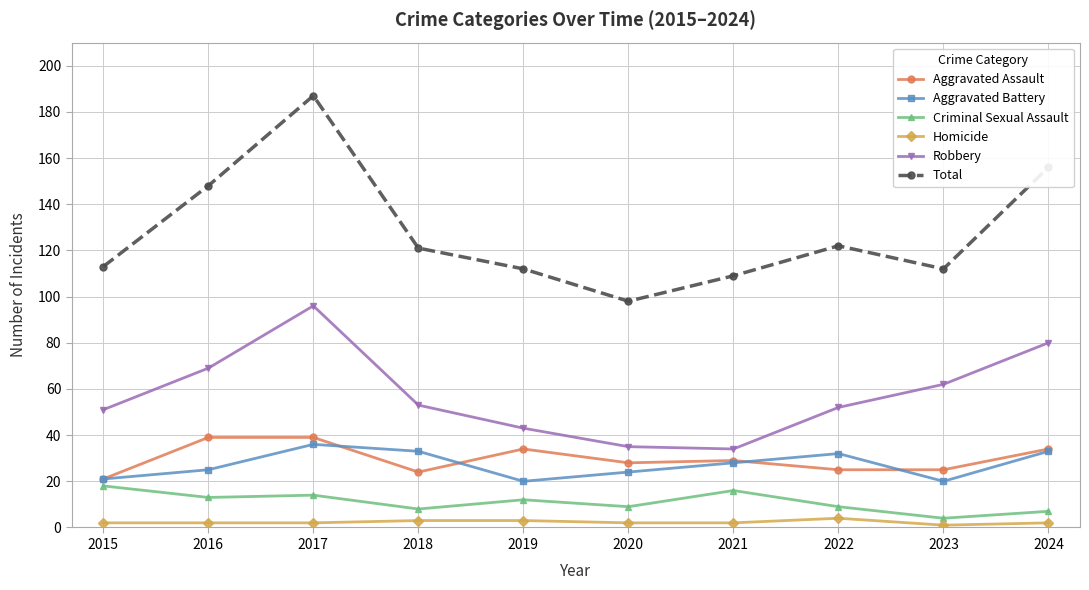

The Total series shows 187 at 2017. True or false?

True